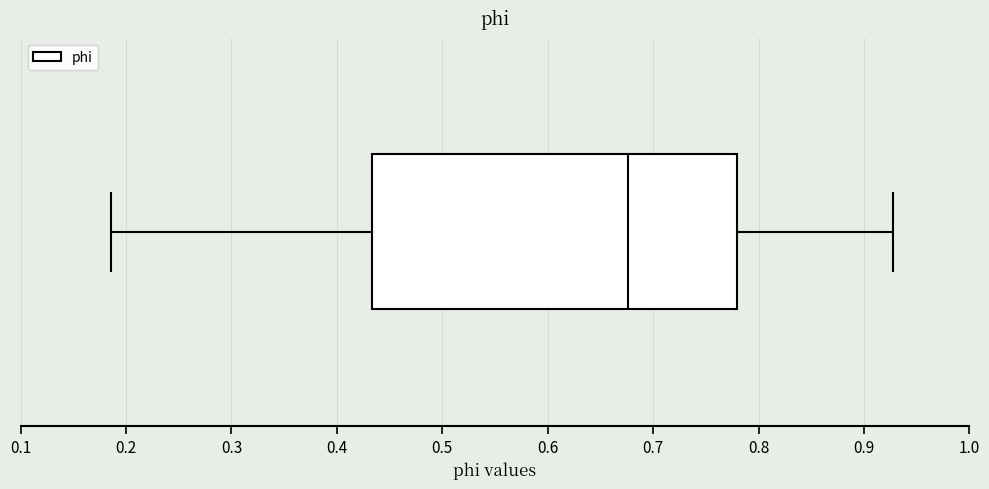

Transcribe this box plot: give where the median line is, the range the box spans, and where the two whiskers end, as read against the x-axis. The values are not printed on the chart, so give them approximately, as read against the axis.

median 0.68, box 0.43 to 0.78, whiskers 0.19 to 0.93